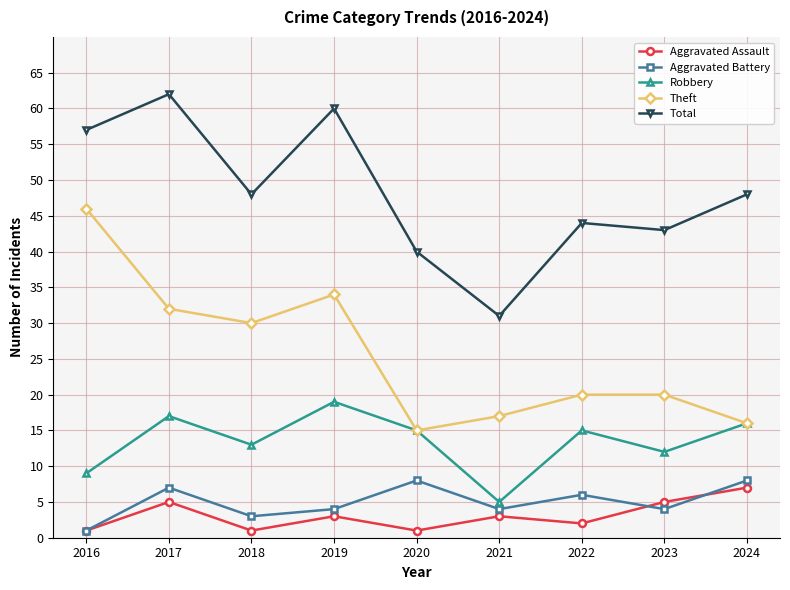

Is this an area chart (filled region under the line)?

No